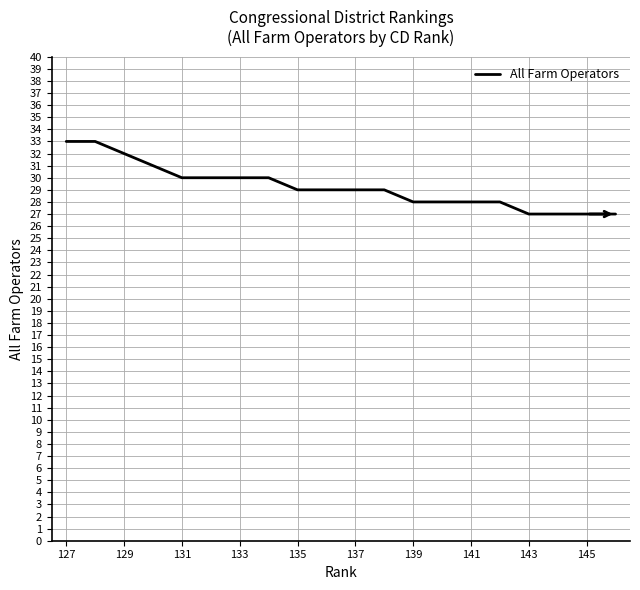

What is the smallest value displayed?

27